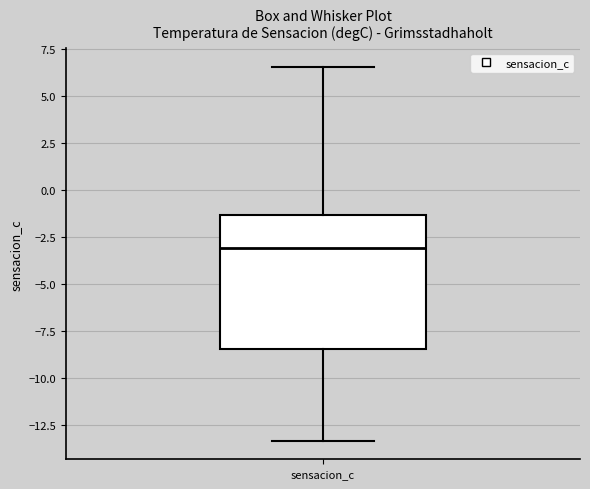

Transcribe this box plot: give where the median line is, the range the box spans, and where the two whiskers end, as read against the y-axis. The values are not printed on the chart, so give them approximately, as read against the axis.

median -3.0, box -8.5 to -1.5, whiskers -13.5 to 6.5